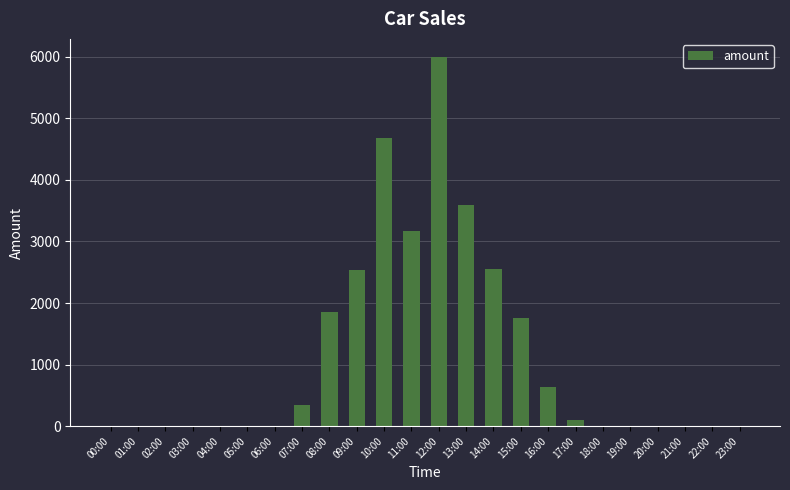

Is it true that the value at 03:00 is 0?

True